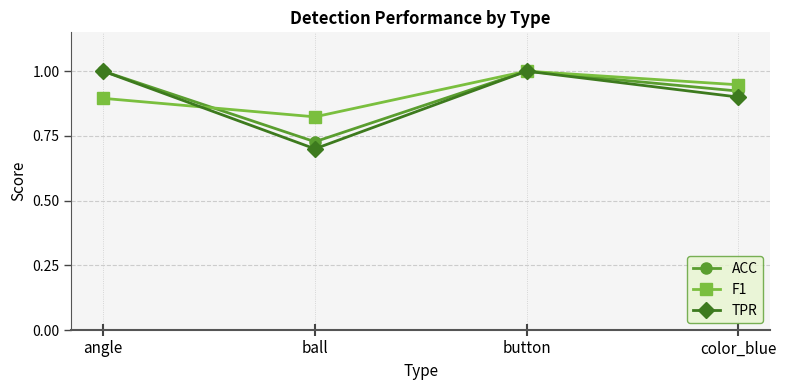

What is the sum of all TPR values?

3.6